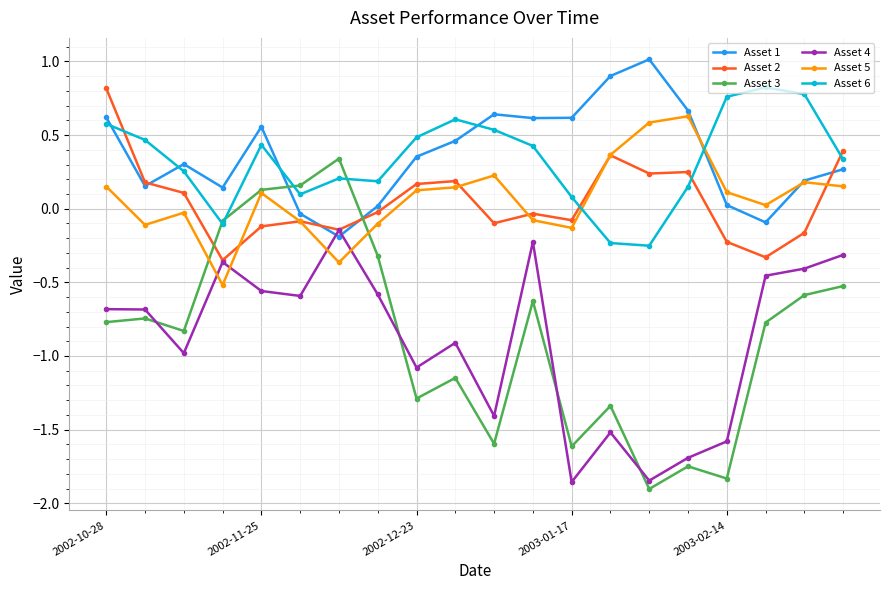

True or false: Asset 5 and Asset 6 intersect in this chart.

True